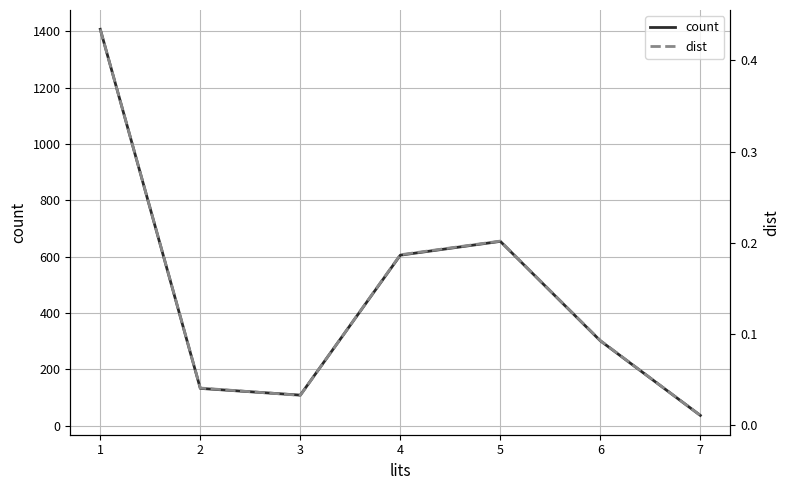

What is the average value of the count series?

463